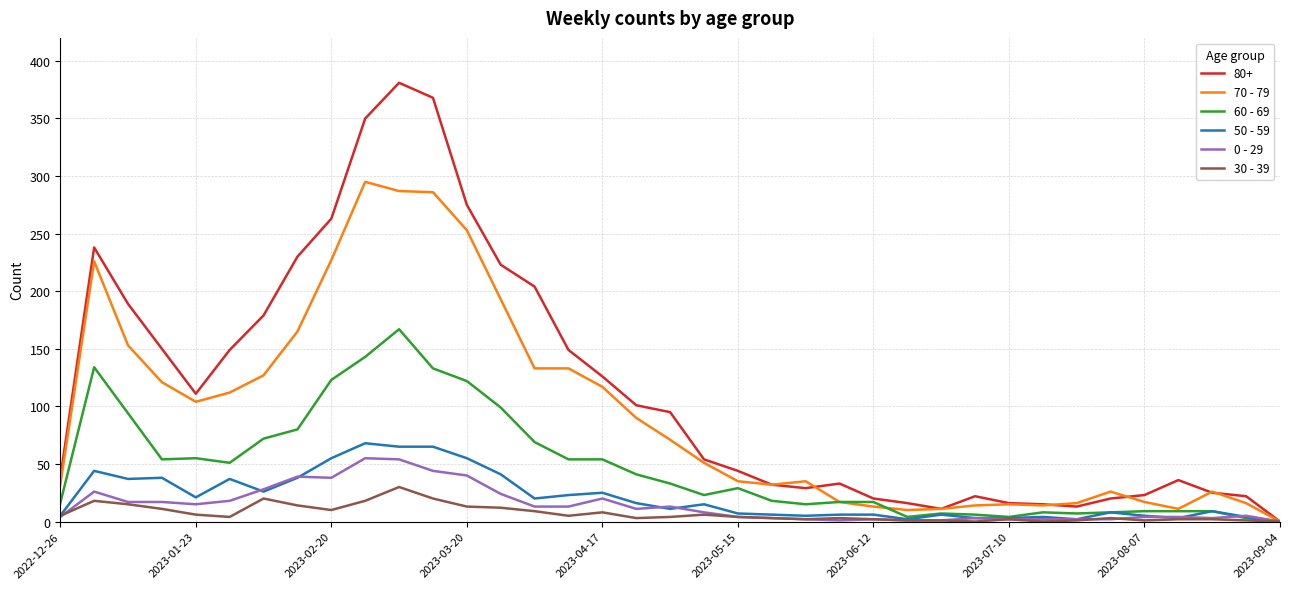

What is the maximum value shown in the chart?

381